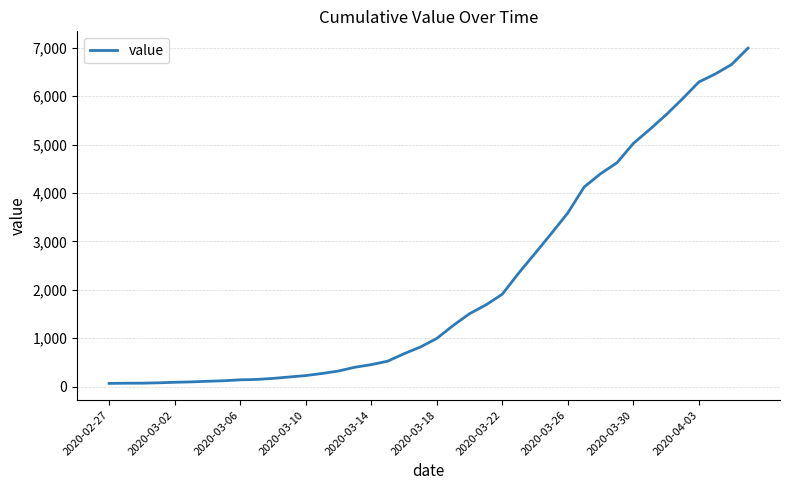

What is the greatest value displayed?

6995